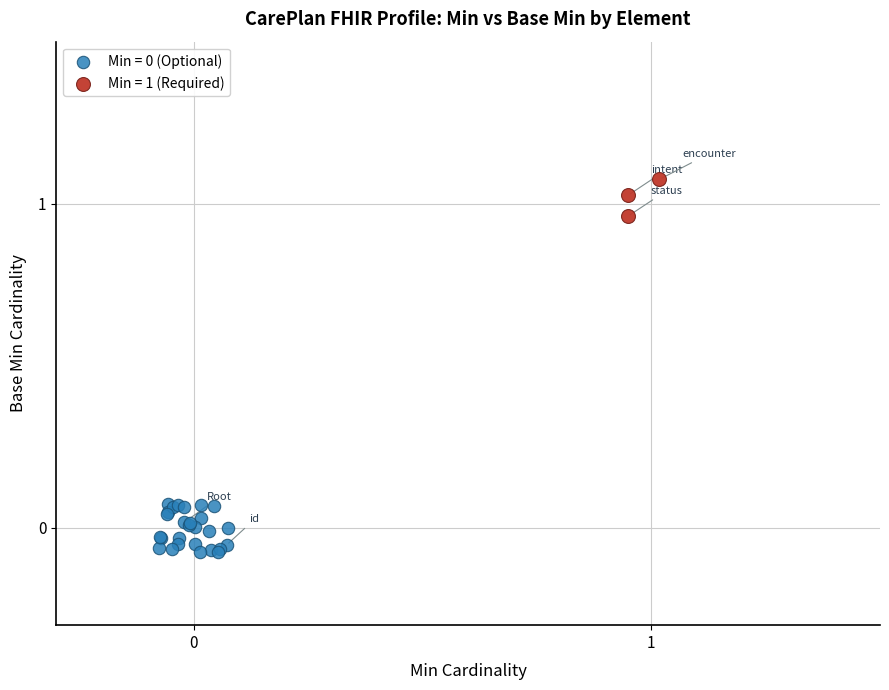

Which series contains the highest Y value?

Min = 1 (Required)